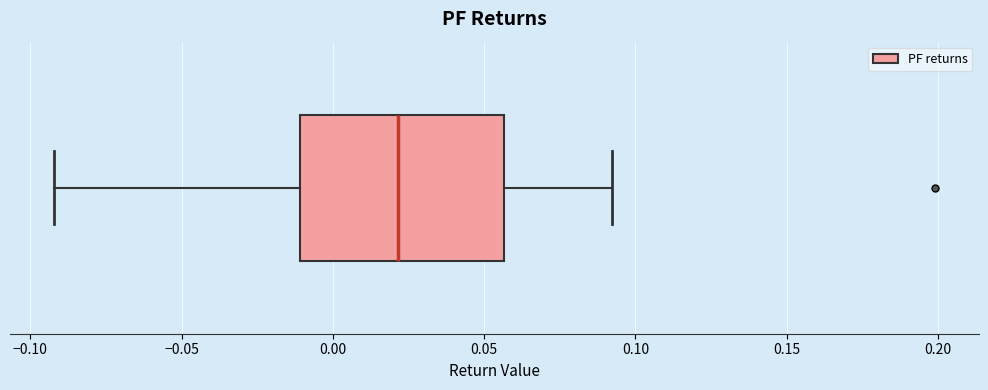

Transcribe this box plot: give where the median line is, the range the box spans, and where the two whiskers end, as read against the x-axis. The values are not printed on the chart, so give them approximately, as read against the axis.

median 0.020, box -0.010 to 0.055, whiskers -0.090 to 0.090